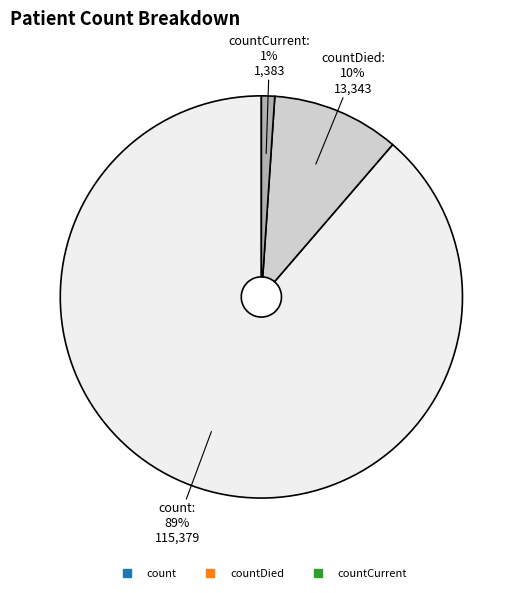

To the nearest percent, what is the average slice percentage?

33%